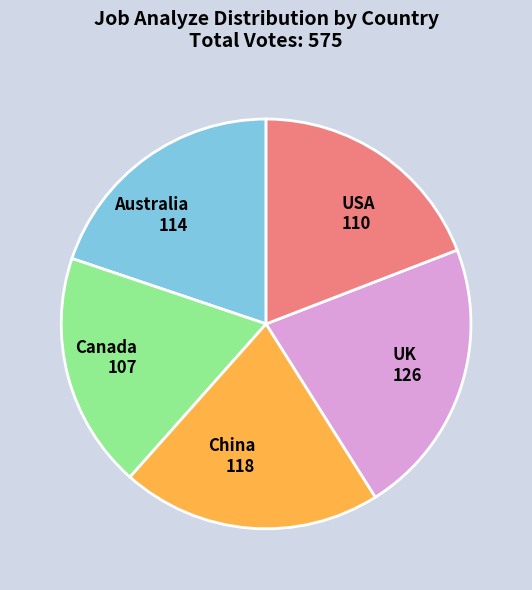

Is it true that USA is 33% of the pie?

False